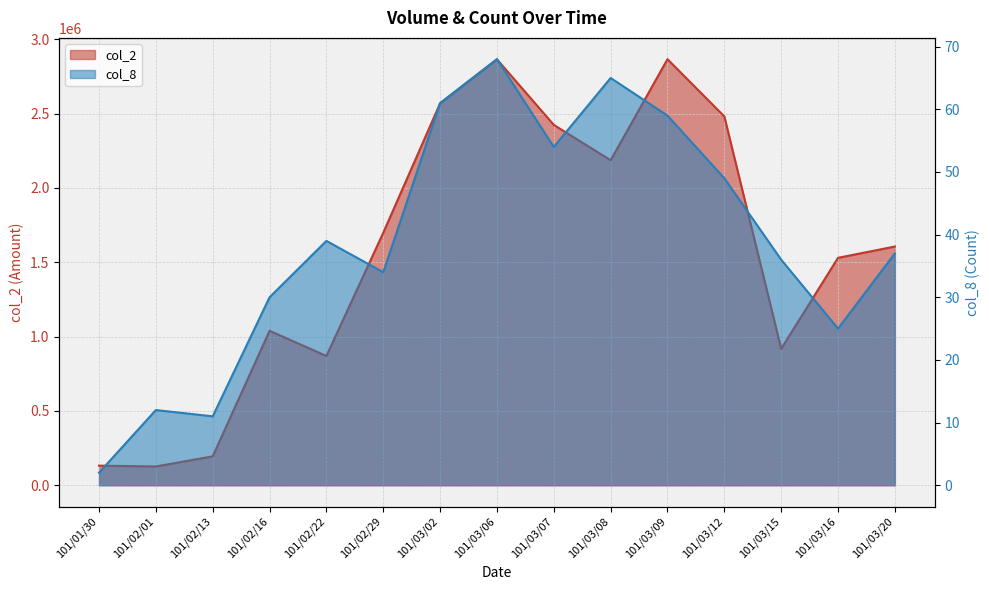

Is it true that col_8 equals 28 at 101/03/09?

False